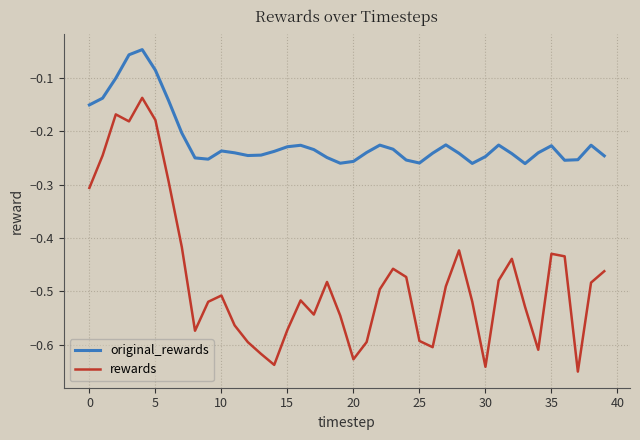

List the series in order of their peak value, lowest first.

rewards, original_rewards